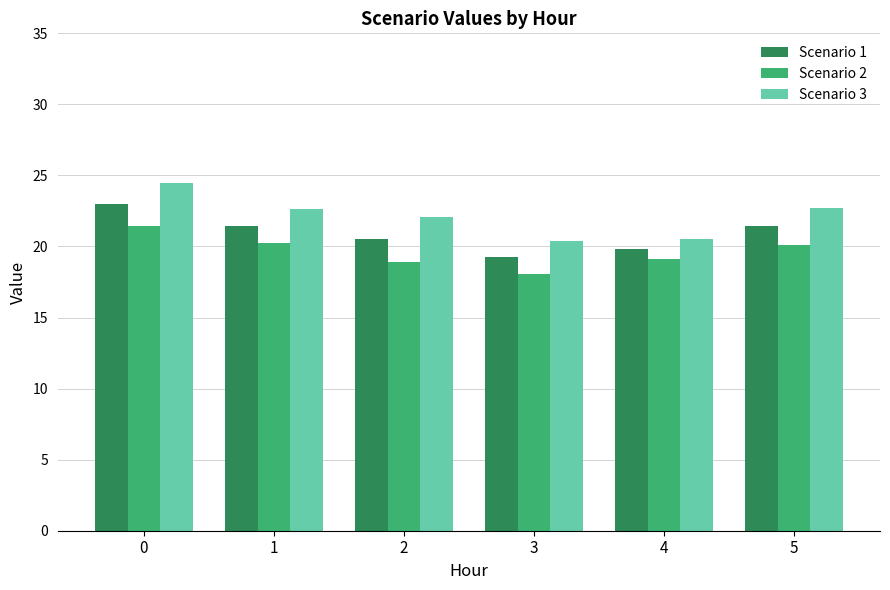

At 4, list the series in order from largest to smallest.

Scenario 3, Scenario 1, Scenario 2